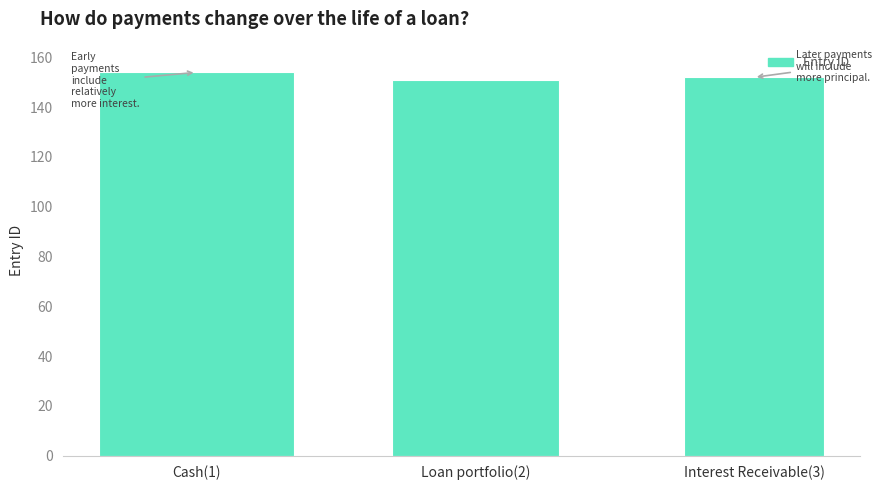

The chart shows a value of 151 at Loan portfolio(2). True or false?

True